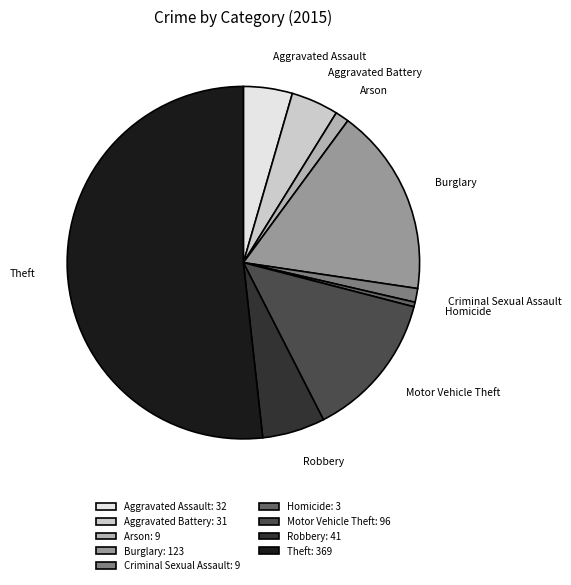

Is it true that Criminal Sexual Assault is 9% of the pie?

False